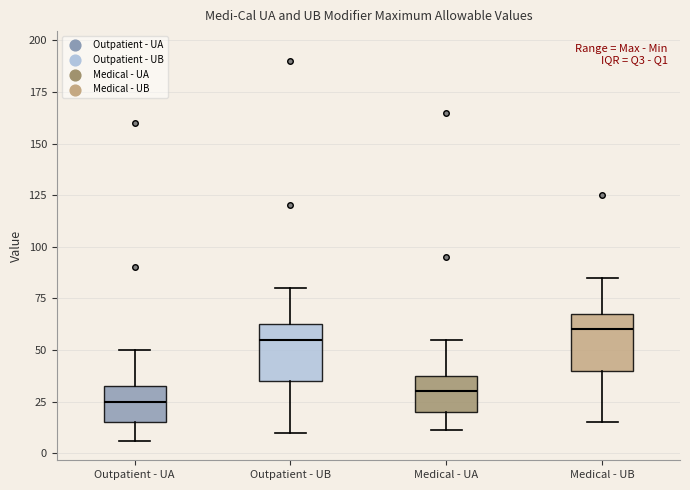

Where does the lower whisker of the box for Outpatient - UB end on the y-axis? The values are not printed on the chart, so give them approximately, as read against the axis.

10